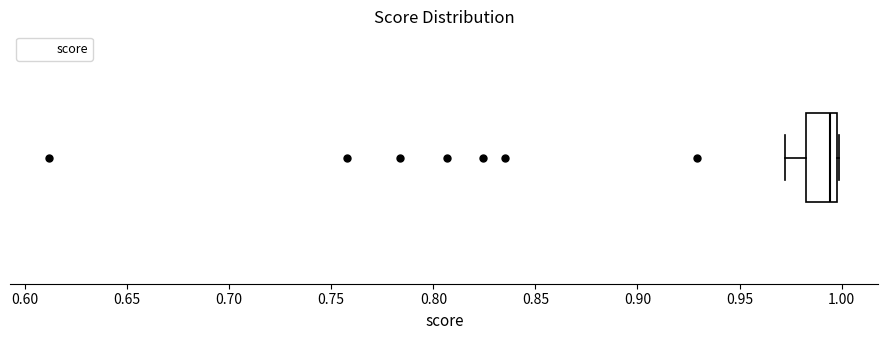

Transcribe this box plot: give where the median line is, the range the box spans, and where the two whiskers end, as read against the x-axis. The values are not printed on the chart, so give them approximately, as read against the axis.

median 0.995, box 0.985 to 1.000, whiskers 0.970 to 1.000